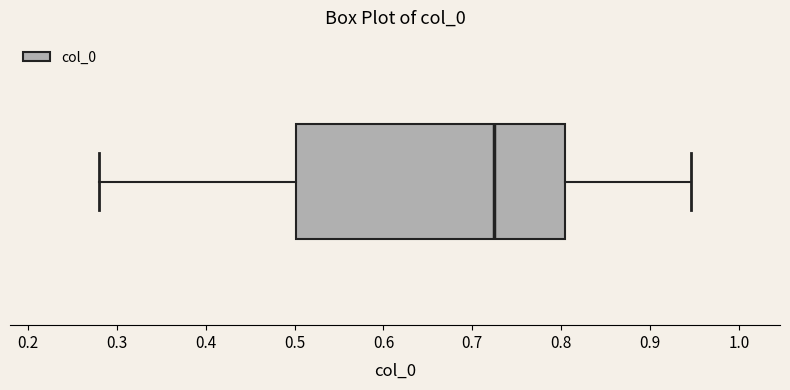

Transcribe this box plot: give where the median line is, the range the box spans, and where the two whiskers end, as read against the x-axis. The values are not printed on the chart, so give them approximately, as read against the axis.

median 0.72, box 0.50 to 0.80, whiskers 0.28 to 0.95